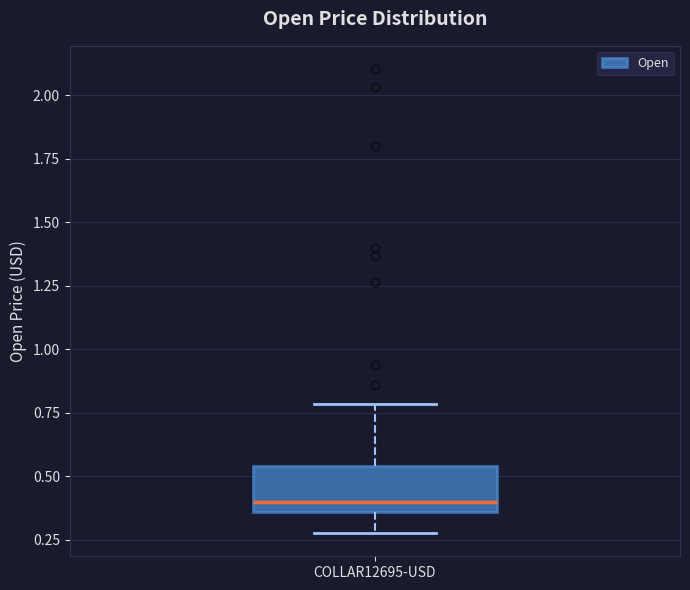

Transcribe this box plot: give where the median line is, the range the box spans, and where the two whiskers end, as read against the y-axis. The values are not printed on the chart, so give them approximately, as read against the axis.

median 0.40, box 0.35 to 0.55, whiskers 0.30 to 0.80